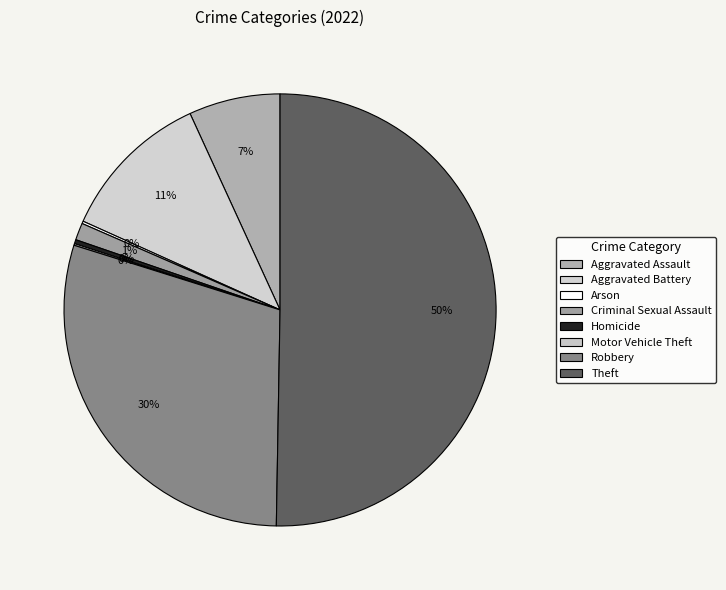

The Theft slice represents 50% of the pie. True or false?

True